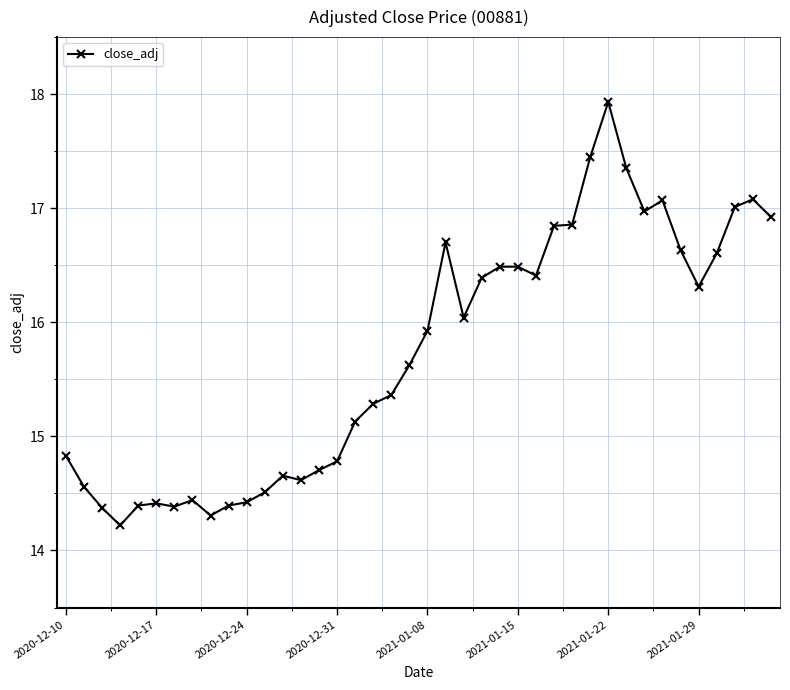

How many series are shown in this chart?

1